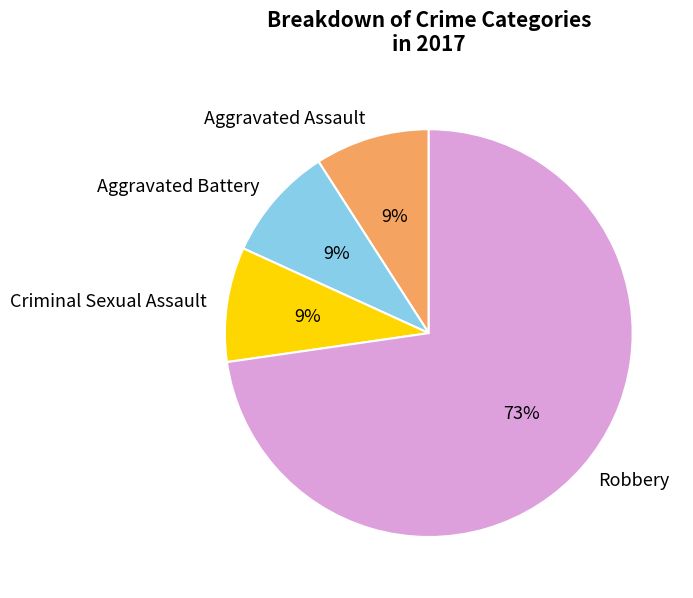

Is Criminal Sexual Assault the majority of the pie?

No